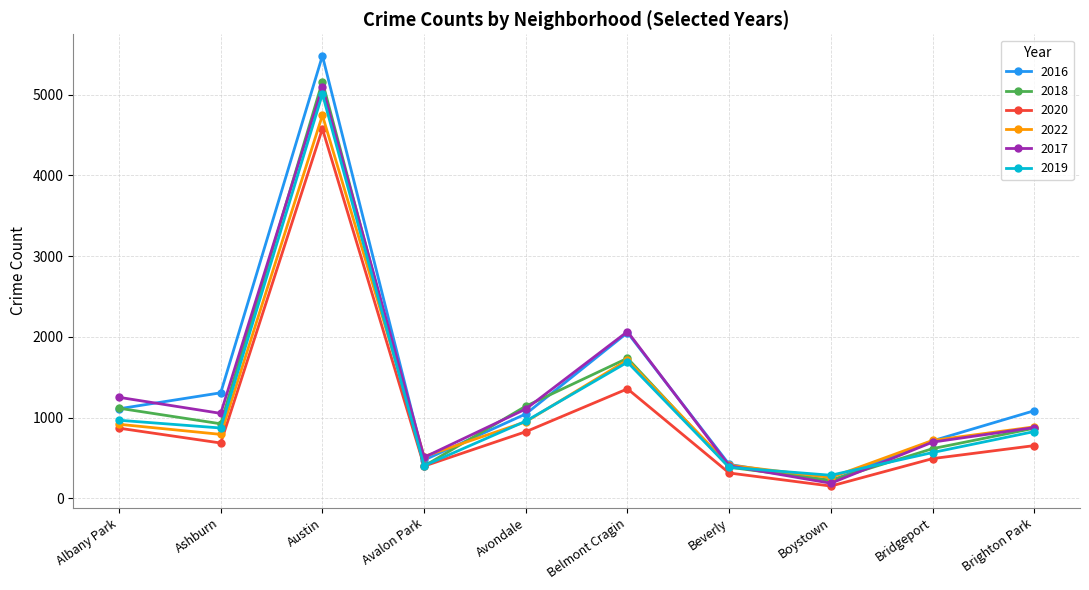

What is the greatest value displayed?

5481